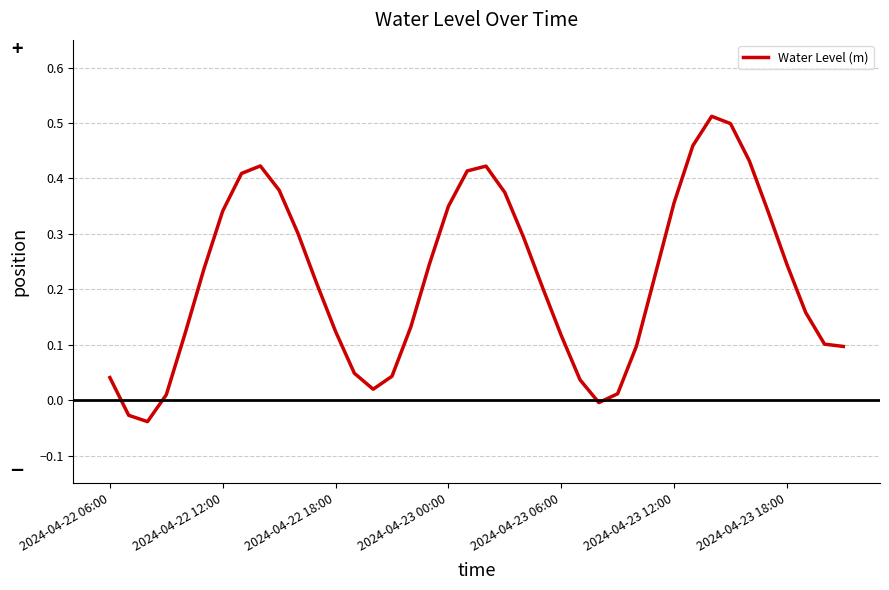

Reading left to right, list all the values displayed in this chart.

0.0	-0.0	-0.0	0.0	0.1	0.2	0.3	0.4	0.4	0.4	0.3	0.2	0.1	0.0	0.0	0.0	0.1	0.2	0.3	0.4	0.4	0.4	0.3	0.2	0.1	0.0	-0.0	0.0	0.1	0.2	0.4	0.5	0.5	0.5	0.4	0.3	0.2	0.2	0.1	0.1